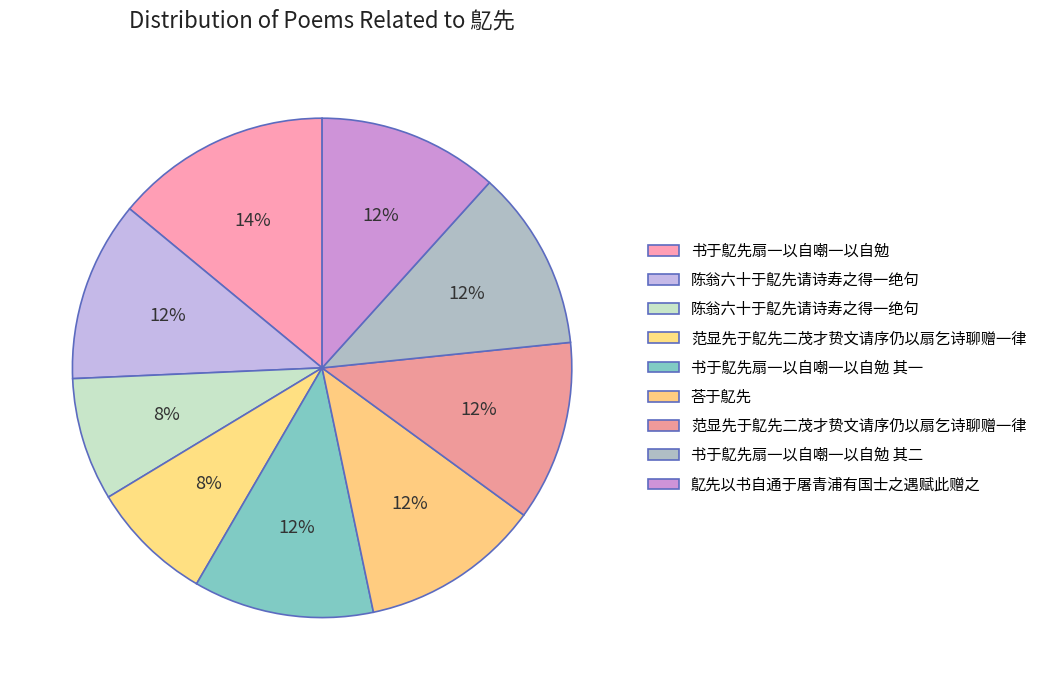

Which category has the smallest portion of the pie?

范显先于鳦先二茂才贽文请序仍以扇乞诗聊赠一律